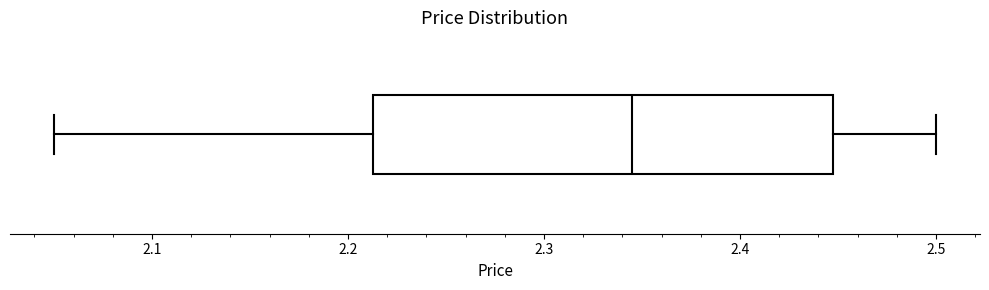

Read this box plot against the x-axis: the position of the median line, the range covered by the box, and the ends of both whiskers. The values are not printed on the chart, so give them approximately, as read against the axis.

median 2.35, box 2.21 to 2.45, whiskers 2.05 to 2.50